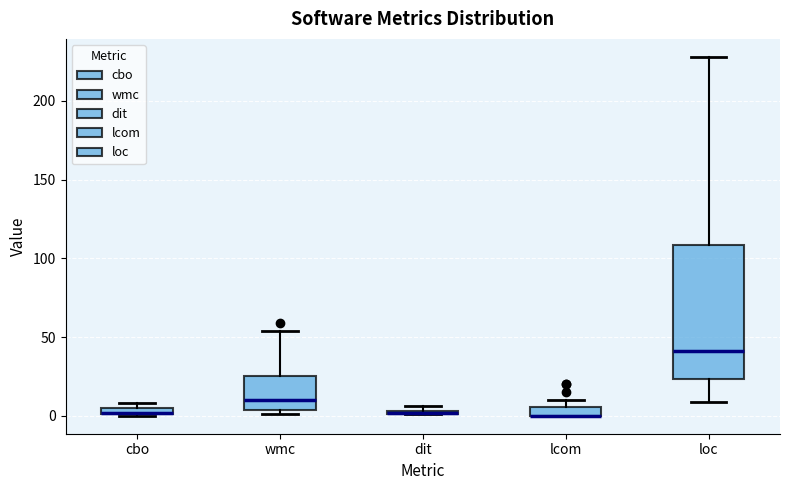

Comparing the boxes themselves (not the whiskers), which one is the tallest?

loc